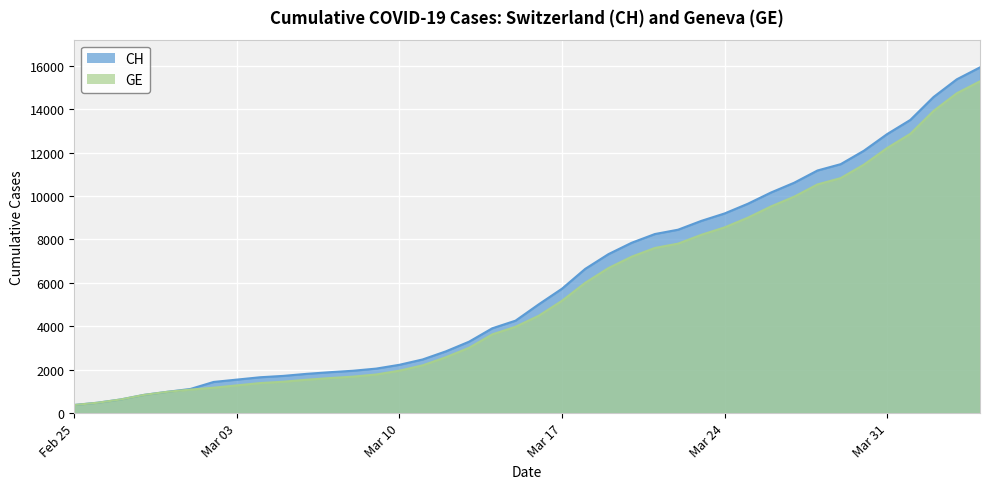

Where is GE nearest to the value 7829?

2020-03-22